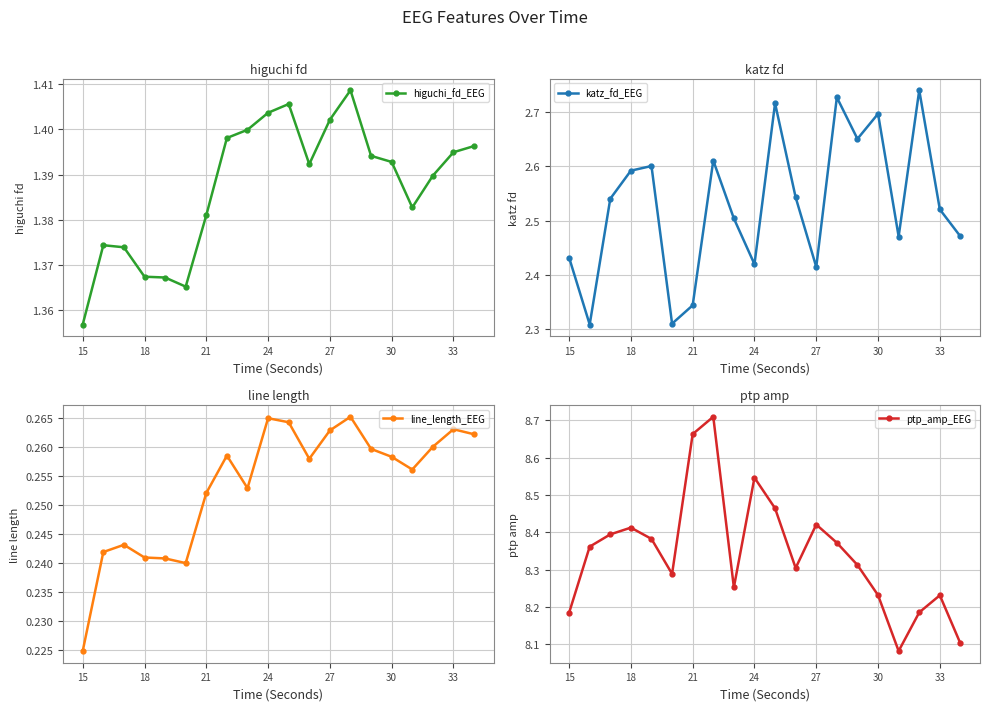

Which series has the widest spread of values?

ptp_amp_EEG